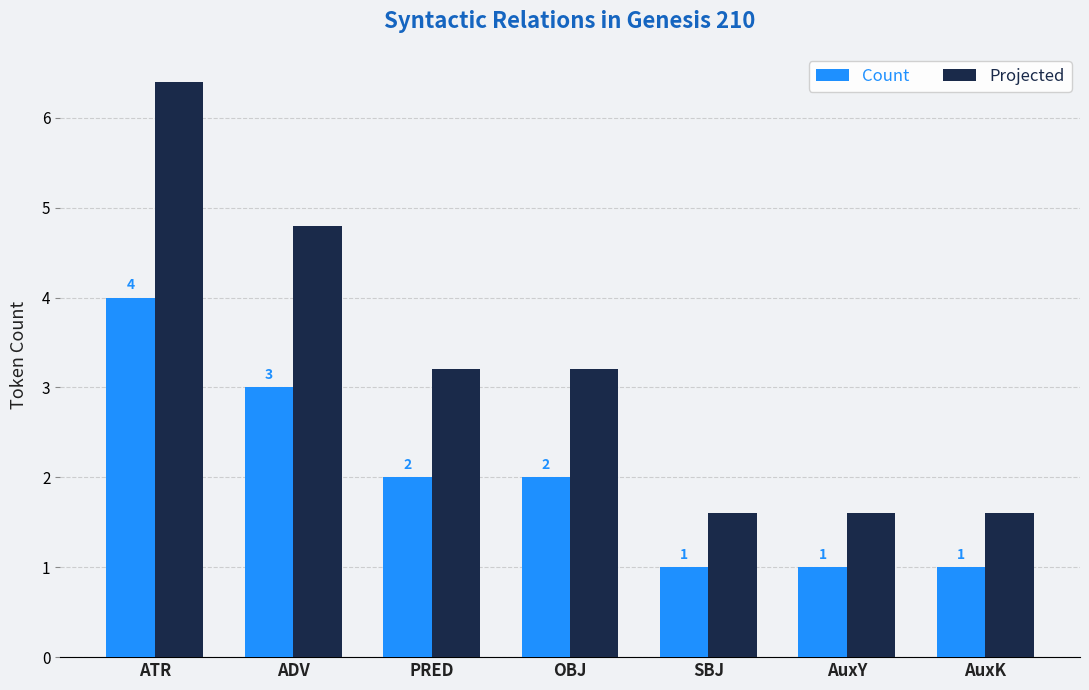

What are all the series names shown in the legend?

Count, Projected